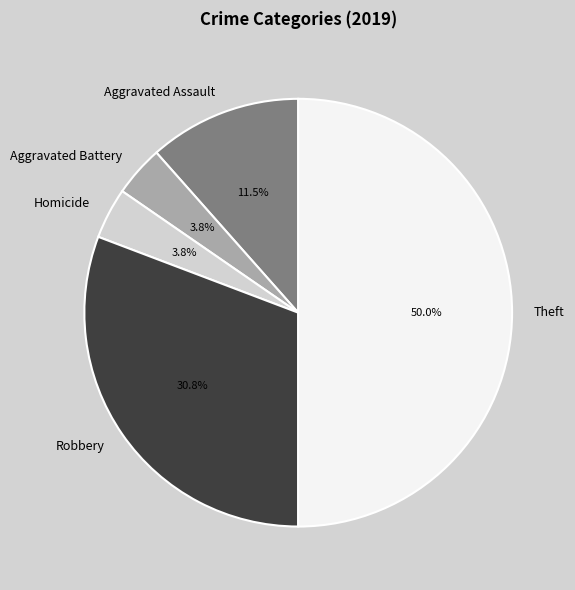

Is it true that Theft is 50% of the pie?

True